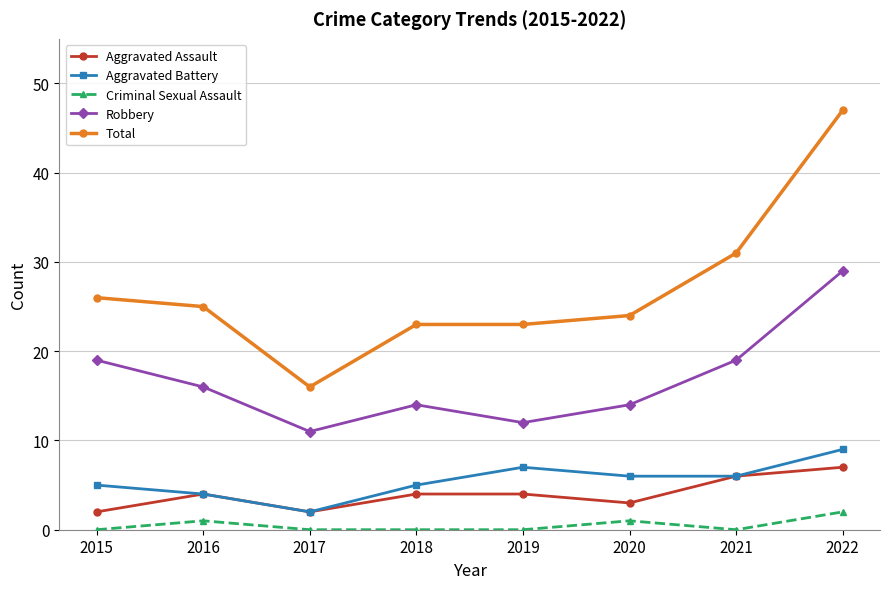

What is the lowest value of the Robbery series?

11